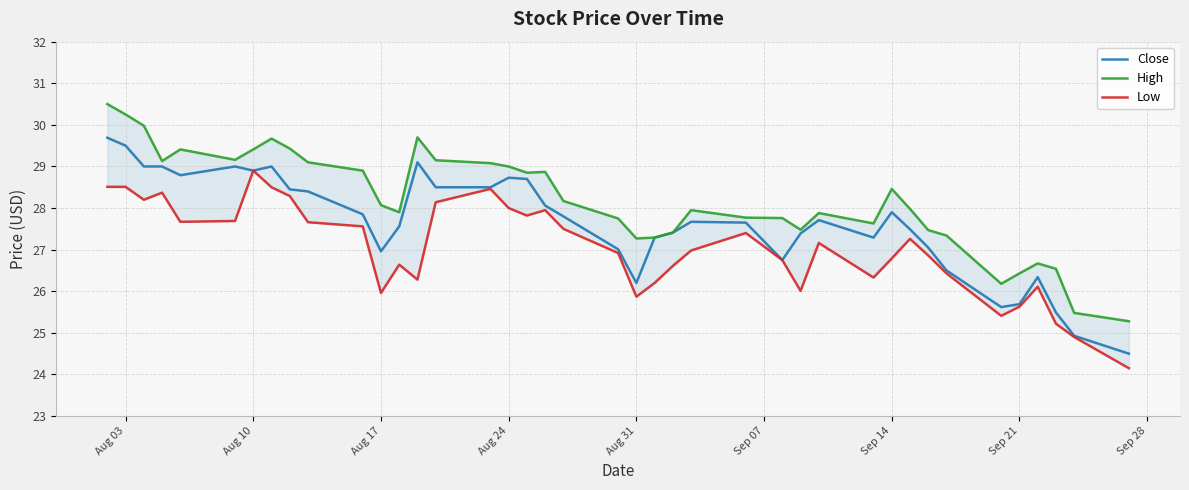

True or false: Close has a value of 26.2 at Aug 31.

True